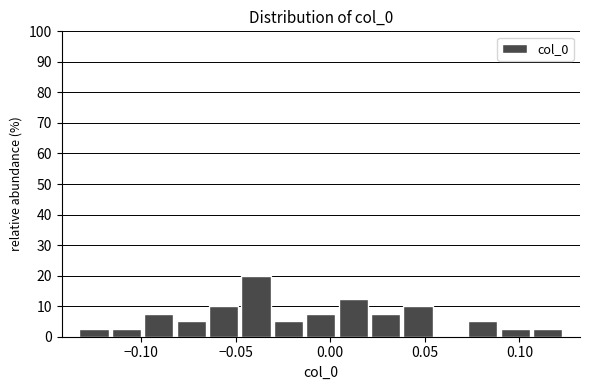

Around what value on the x-axis is the tallest bar? Give the approximate position of its centre, as read against the axis.

-0.040